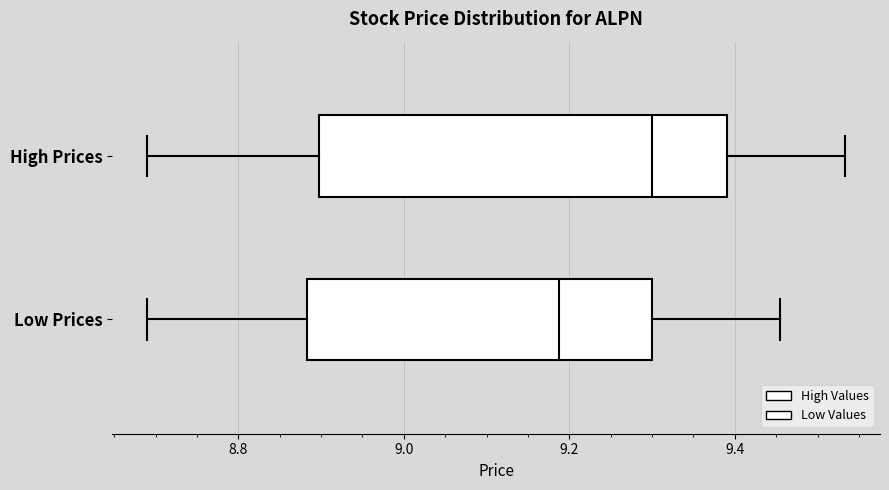

Reading bottom to top, read every box against the x-axis: the position of its median line, the range the box covers, and the ends of its whiskers. The values are not printed on the chart, so give them approximately, as read against the axis.

Low Prices: median 9.18, box 8.88 to 9.30, whiskers 8.70 to 9.46
High Prices: median 9.30, box 8.90 to 9.40, whiskers 8.70 to 9.54